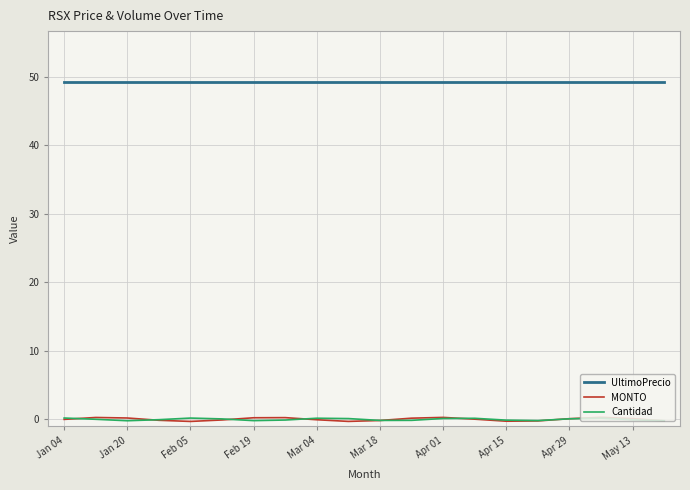

True or false: UltimoPrecio and MONTO intersect in this chart.

False